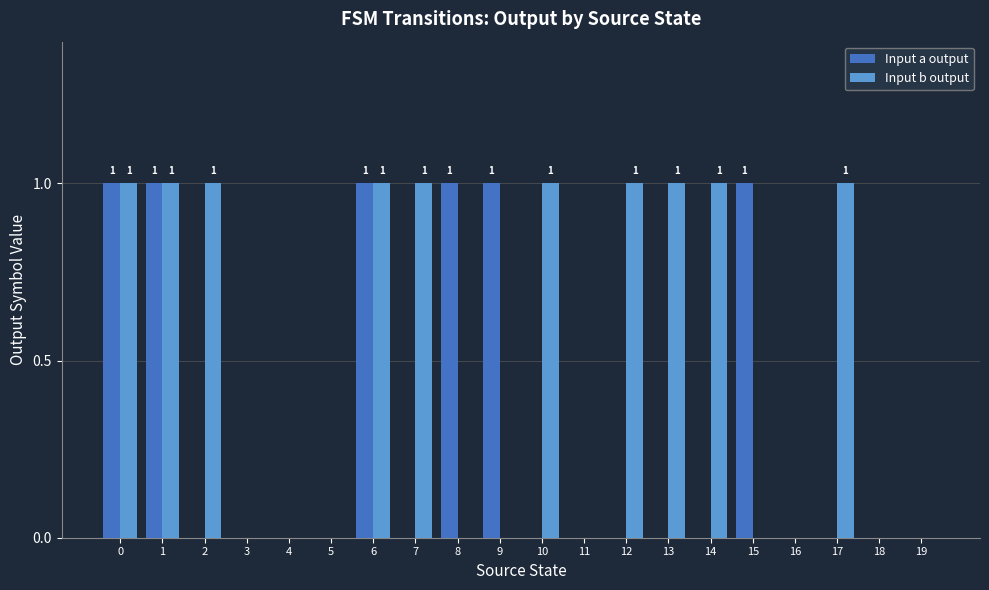

How many data points does each series have?

20